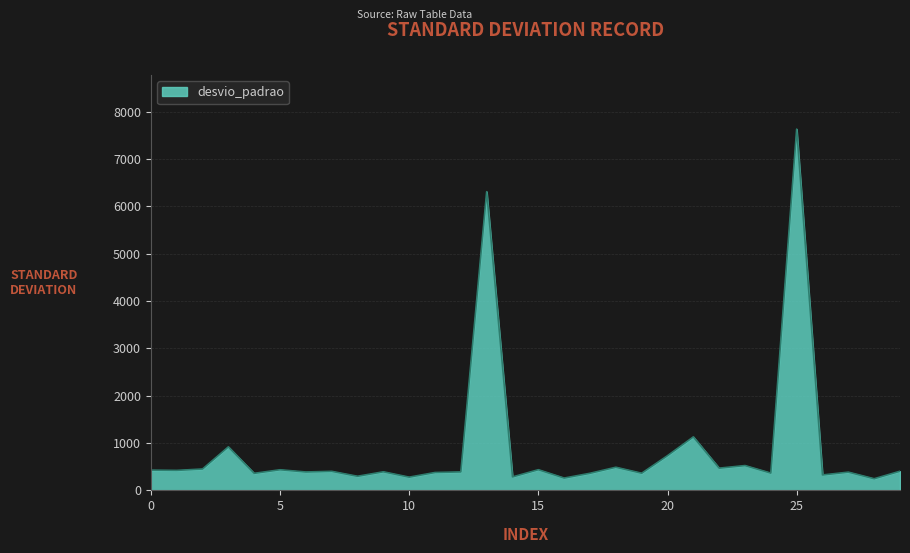

What is the average value?

875.7